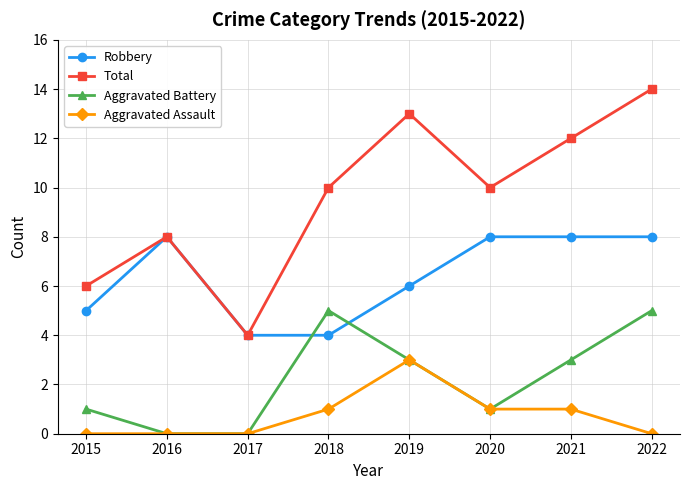

What is the value of the Robbery point at the 1st from the left?

5